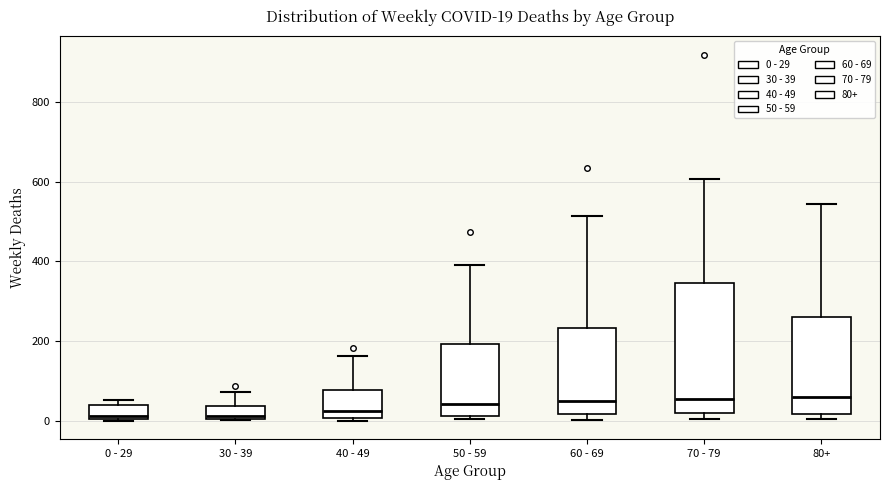

Comparing the boxes themselves (not the whiskers), which one is the tallest?

70 - 79